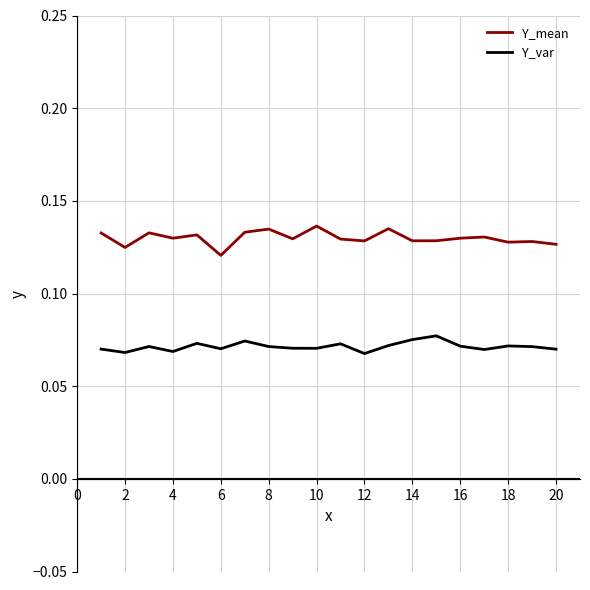

List the series in order of their overall mean, lowest first.

Y_var, Y_mean